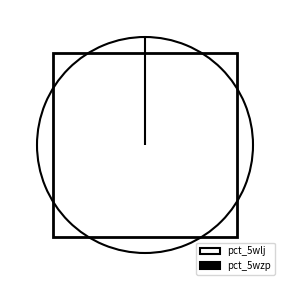

Which slice is the smallest?

pct_5wlj